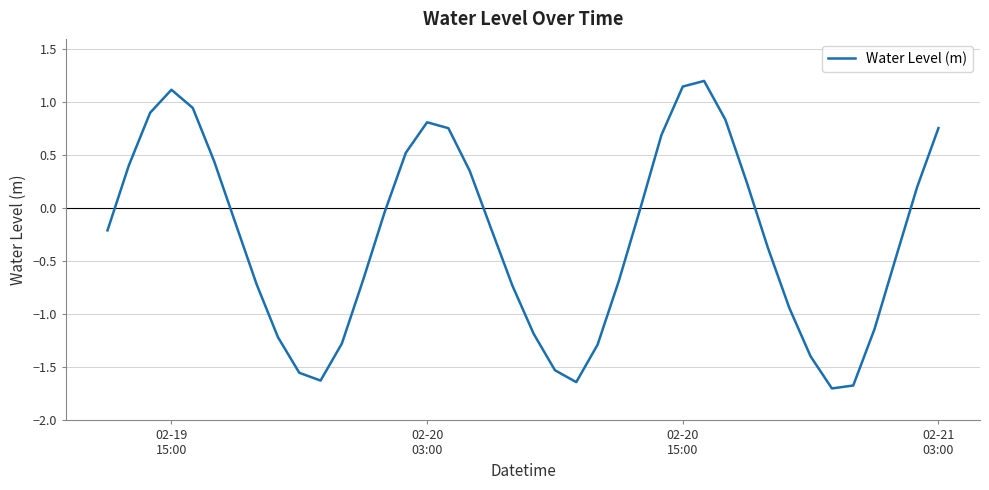

What is the smallest value displayed?

-1.7